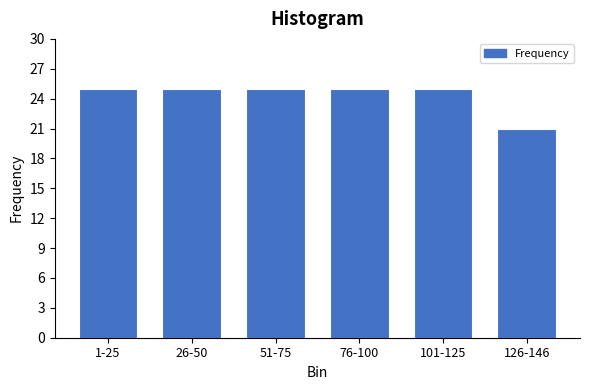

Reading right to left, extract all data points from this chart.

21	25	25	25	25	25